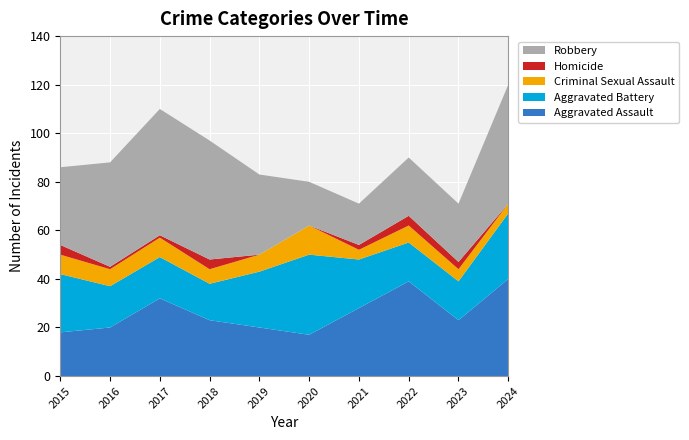

Reading left to right, what are all the values shown in this chart?

Aggravated Assault: 18	20	32	23	20	17	28	39	23	40
Aggravated Battery: 24	17	17	15	23	33	20	16	16	27
Criminal Sexual Assault: 8	7	8	6	7	12	4	7	5	4
Homicide: 4	1	1	4	0	0	2	4	3	0
Robbery: 32	43	52	49	33	18	17	24	24	49